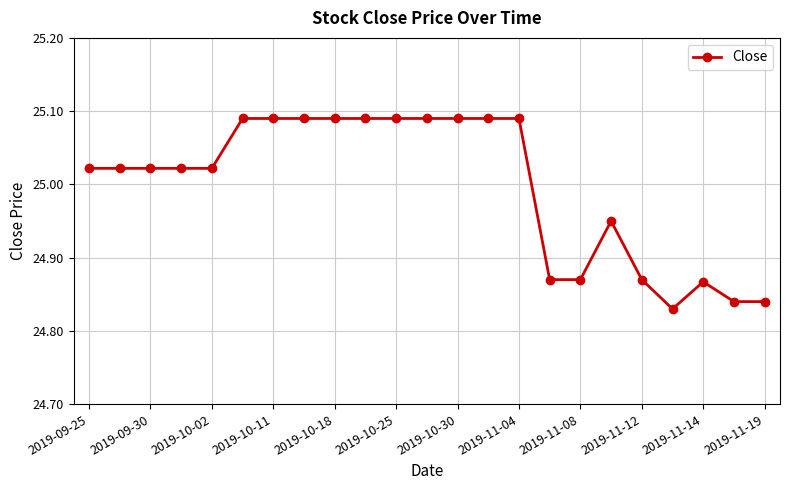

How many categories are shown in the chart?

23